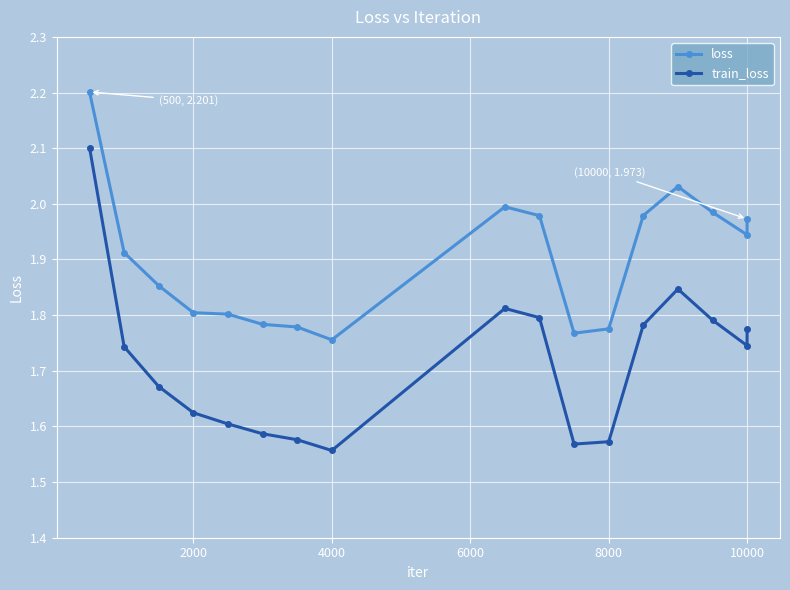

Which series has the widest spread of values?

train_loss